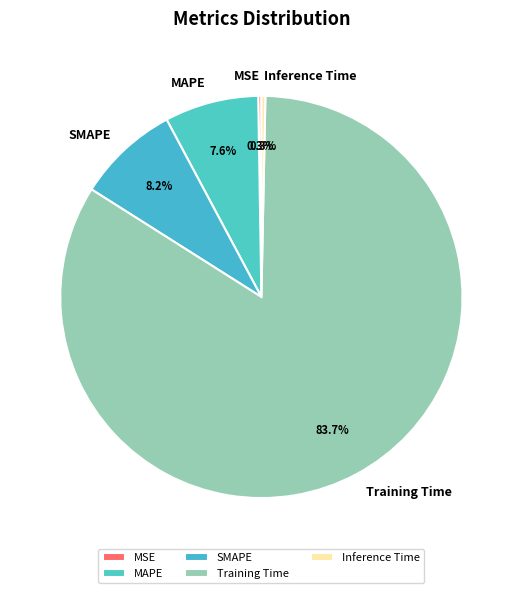

Is there any slice that represents more than half of the pie?

Yes